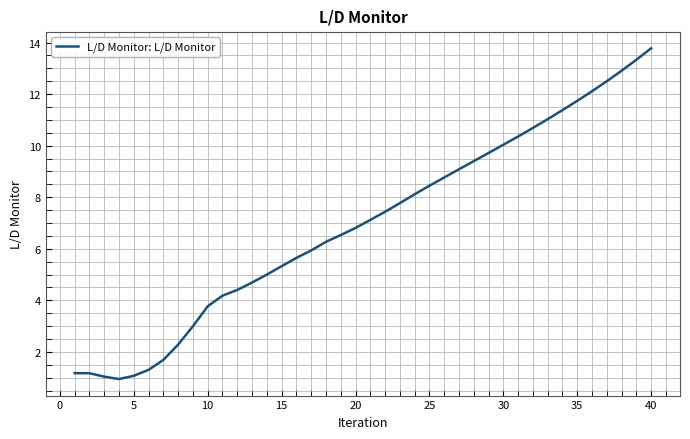

What is the maximum value shown in the chart?

13.8